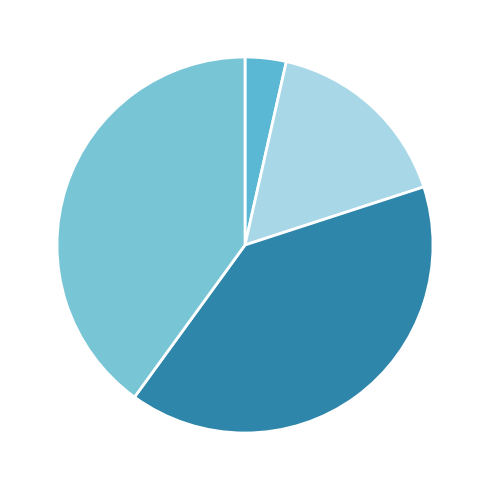

Count the number of slices in the pie.

4